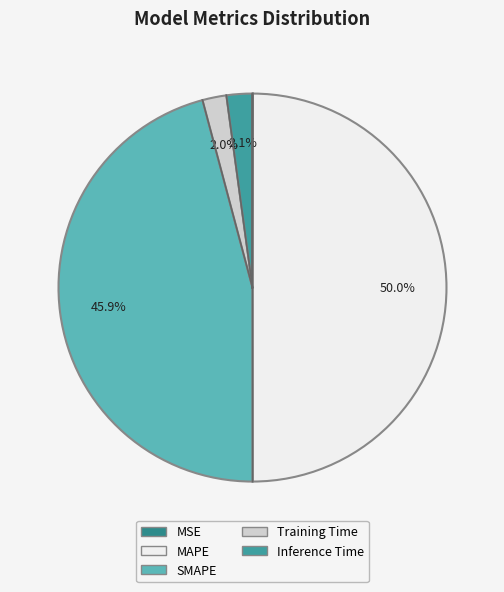

To the nearest percent, what is the difference between the MAPE and Training Time slice percentages?

48%